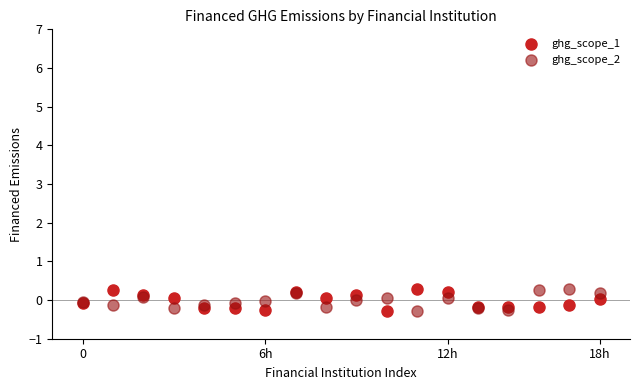

What are all the series names shown in the legend?

ghg_scope_1, ghg_scope_2